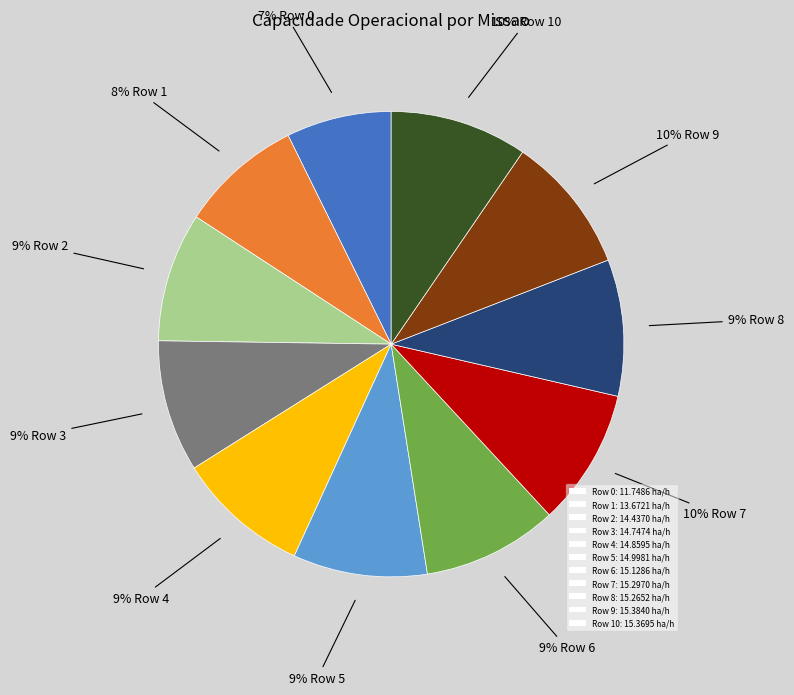

The Row 1: 13.6721 ha/h slice represents 8% of the pie. True or false?

True